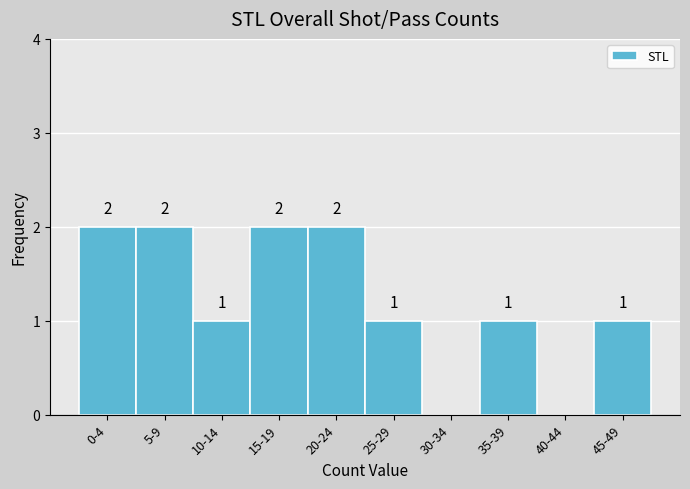

Reading left to right, list all the values displayed in this chart.

0-4=2	5-9=2	10-14=1	15-19=2	20-24=2	25-29=1	30-34=0	35-39=1	40-44=0	45-49=1